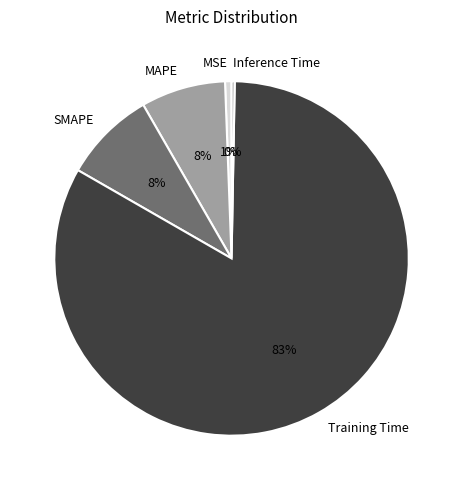

Count the number of slices in the pie.

5